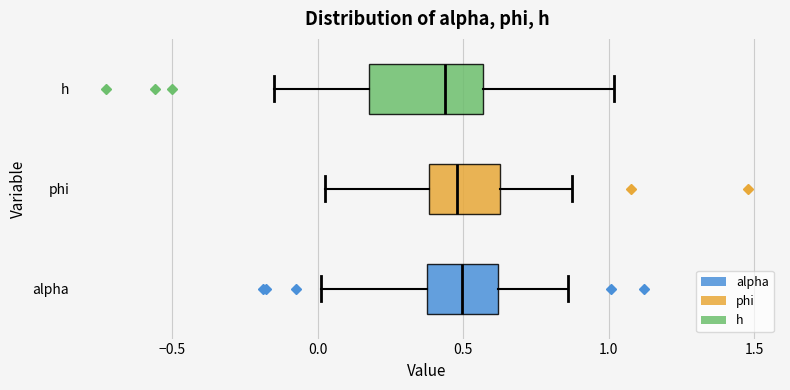

Where does the right whisker of the box for h end on the x-axis? The values are not printed on the chart, so give them approximately, as read against the axis.

1.00